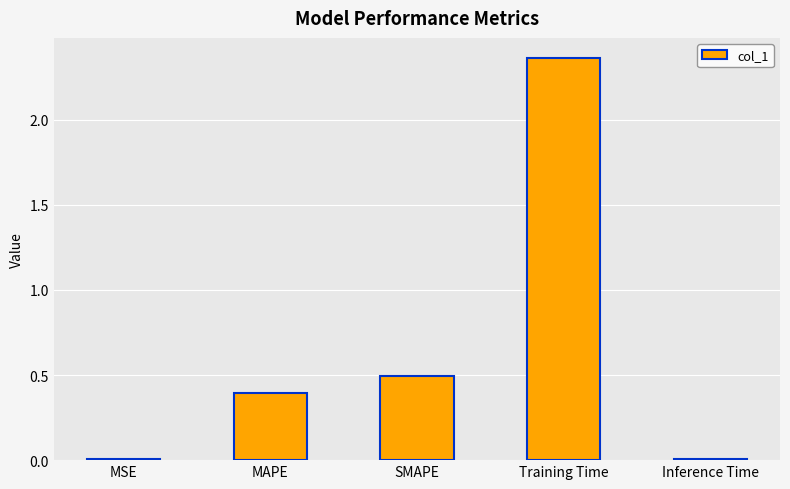

What is the sum of all values?

3.3